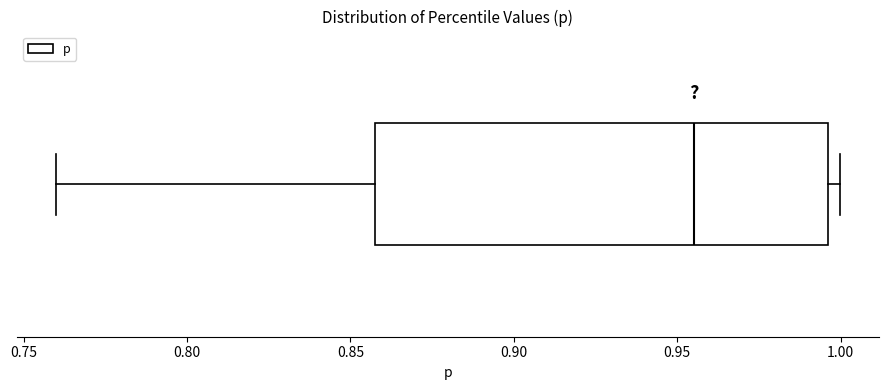

Read this box plot against the x-axis: the position of the median line, the range covered by the box, and the ends of both whiskers. The values are not printed on the chart, so give them approximately, as read against the axis.

median 0.955, box 0.860 to 0.995, whiskers 0.760 to 1.000